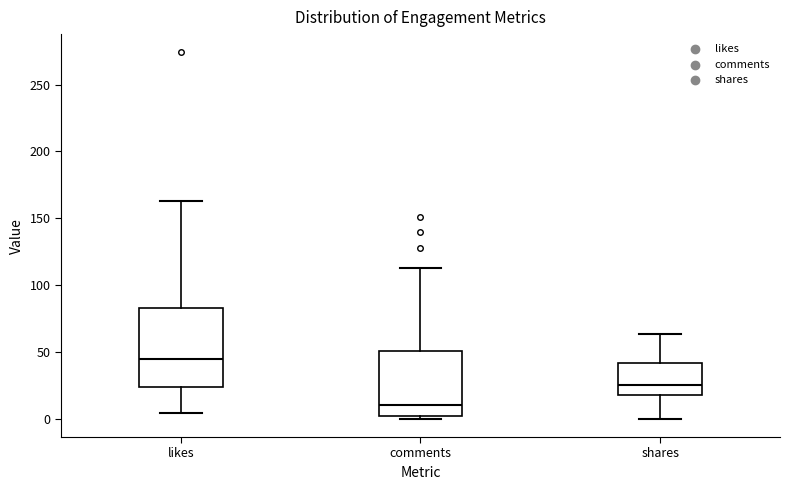

Reading left to right, read every box against the y-axis: the position of its median line, the range the box covers, and the ends of its whiskers. The values are not printed on the chart, so give them approximately, as read against the axis.

likes: median 45, box 25 to 85, whiskers 5 to 165
comments: median 10, box 0 to 50, whiskers 0 (just below the box's lower edge) to 115
shares: median 25, box 20 to 40, whiskers 0 to 65